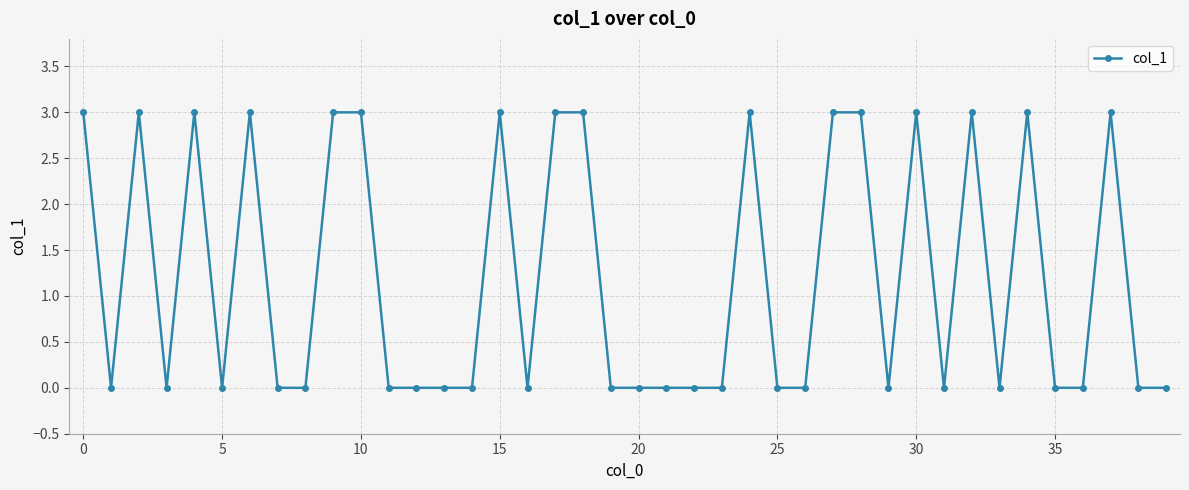

Reading left to right, extract all data points from this chart.

3	0	3	0	3	0	3	0	0	3	3	0	0	0	0	3	0	3	3	0	0	0	0	0	3	0	0	3	3	0	3	0	3	0	3	0	0	3	0	0